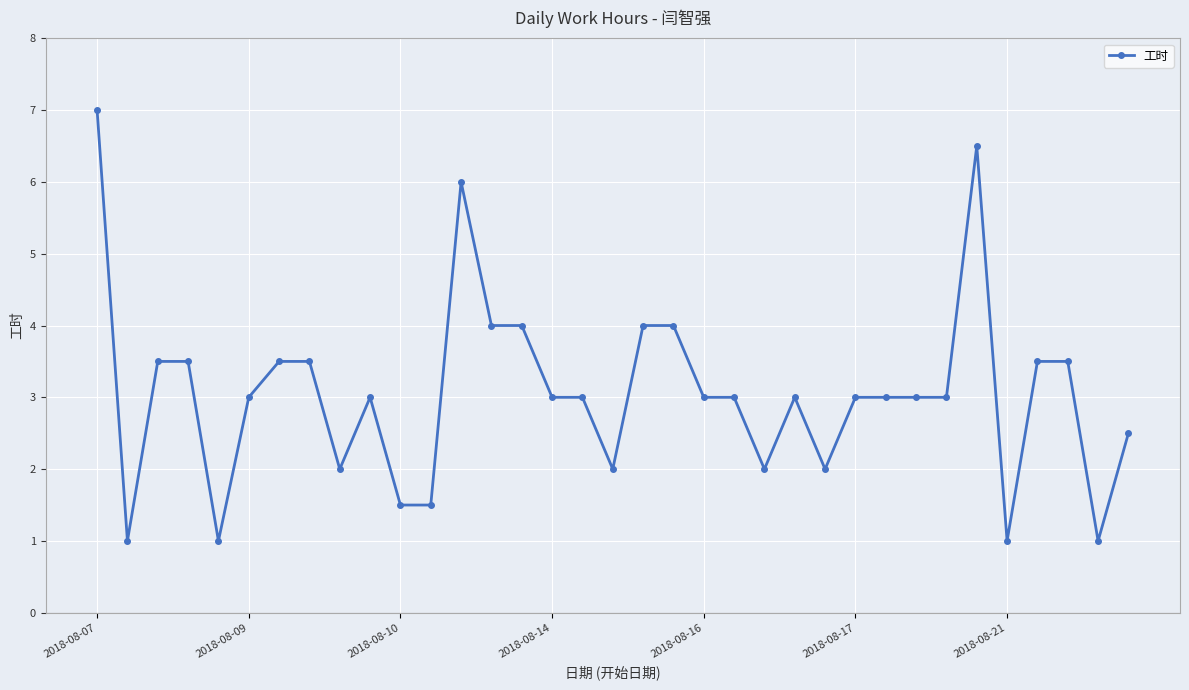

What is the value of the 1st point from the left?

7.0